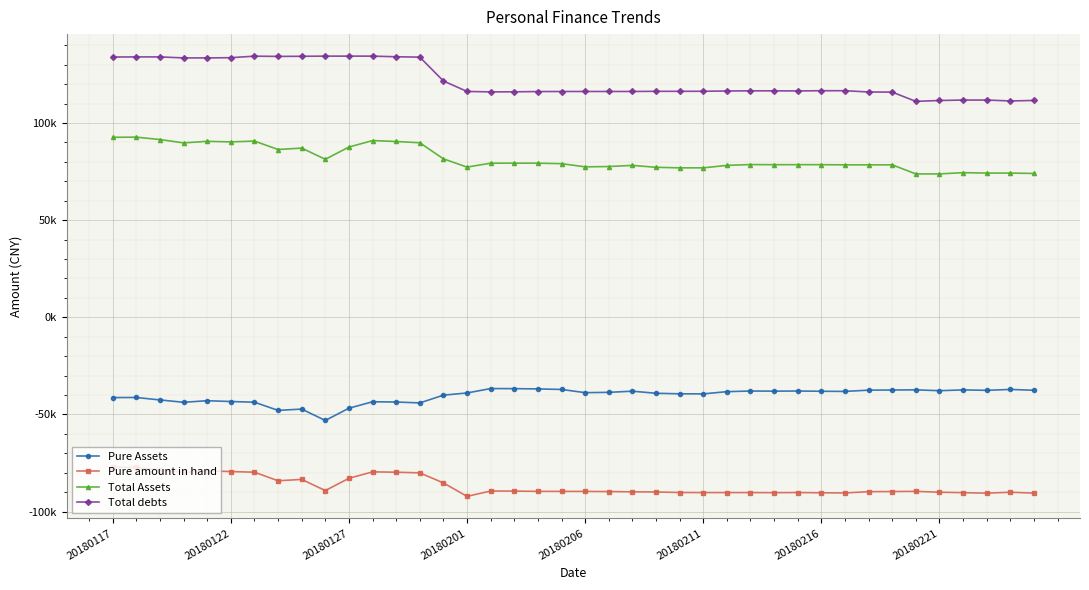

Rank the series by their average value, from lowest to highest.

Pure amount in hand, Pure Assets, Total Assets, Total debts